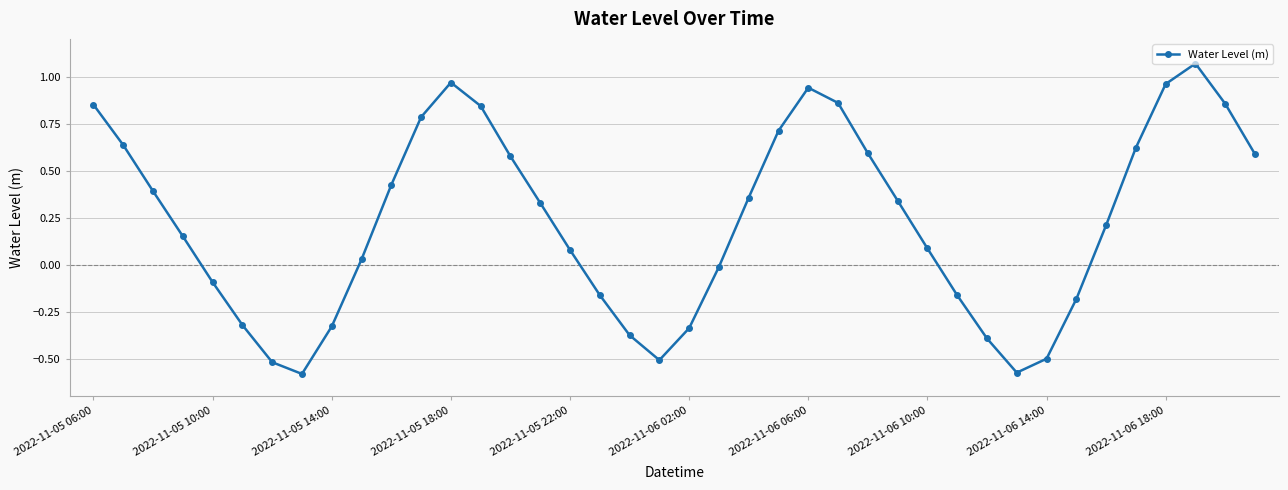

True or false: the data has more than 2 interior local peaks.

True